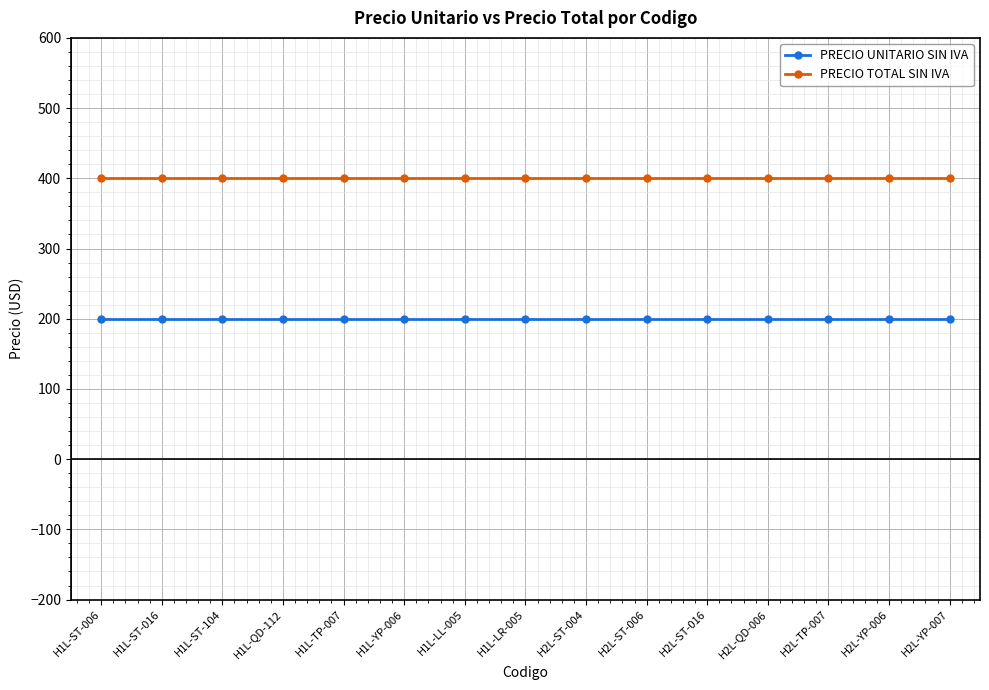

Is this an area chart (filled region under the line)?

No